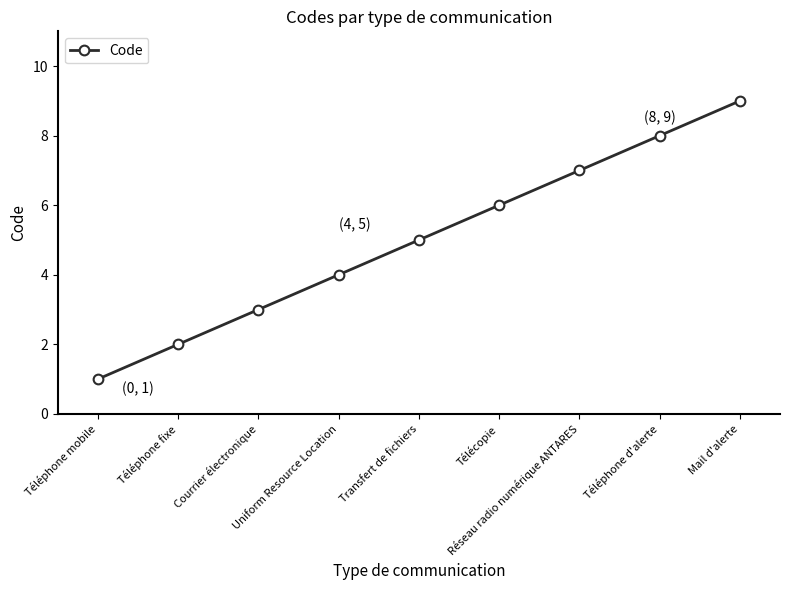

What is the sum of the values at Réseau radio numérique ANTARES and Téléphone d'alerte?

15